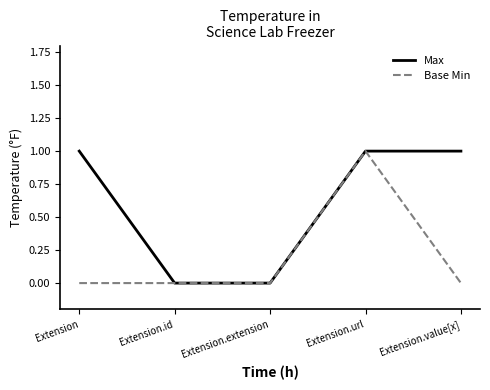

Reading left to right, what are all the values shown in this chart?

Max: 1	0	0	1	1
Base Min: 0	0	0	1	0